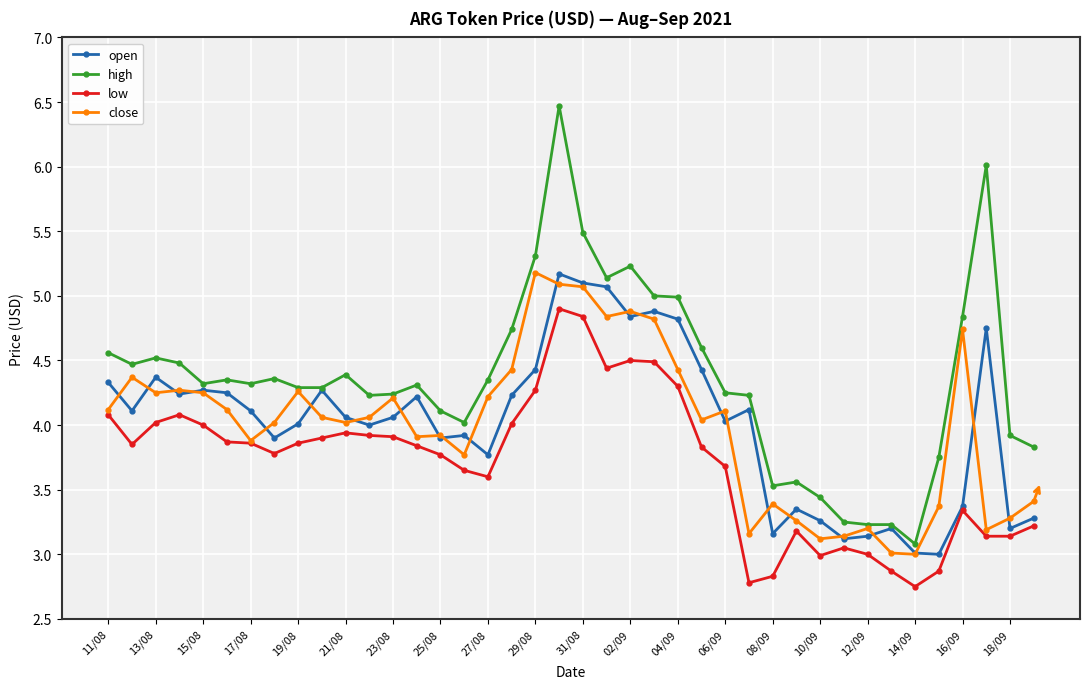

What is the maximum value for close?

5.2